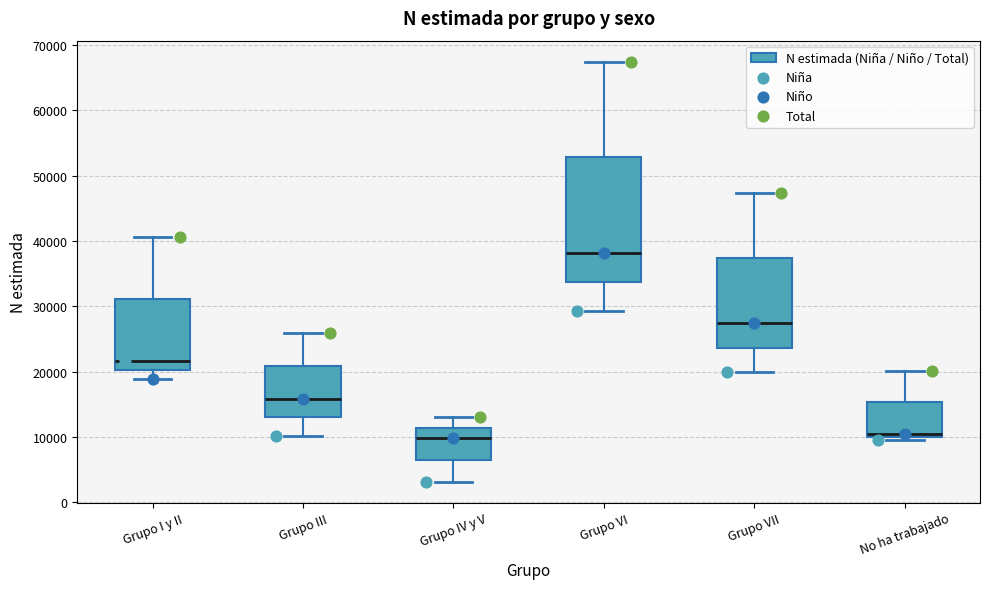

Reading left to right, read every box against the y-axis: the position of its median line, the range the box covers, and the ends of its whiskers. The values are not printed on the chart, so give them approximately, as read against the axis.

Grupo I y II: median 22000, box 20000 to 31000, whiskers 19000 to 41000
Grupo III: median 16000, box 13000 to 21000, whiskers 10000 to 26000
Grupo IV y V: median 10000, box 7000 to 11000, whiskers 3000 to 13000
Grupo VI: median 38000, box 34000 to 53000, whiskers 29000 to 67000
Grupo VII: median 27000, box 24000 to 37000, whiskers 20000 to 47000
No ha trabajado: median 10000 (just above the box's lower edge), box 10000 to 15000, whiskers 10000 (just below the box's lower edge) to 20000